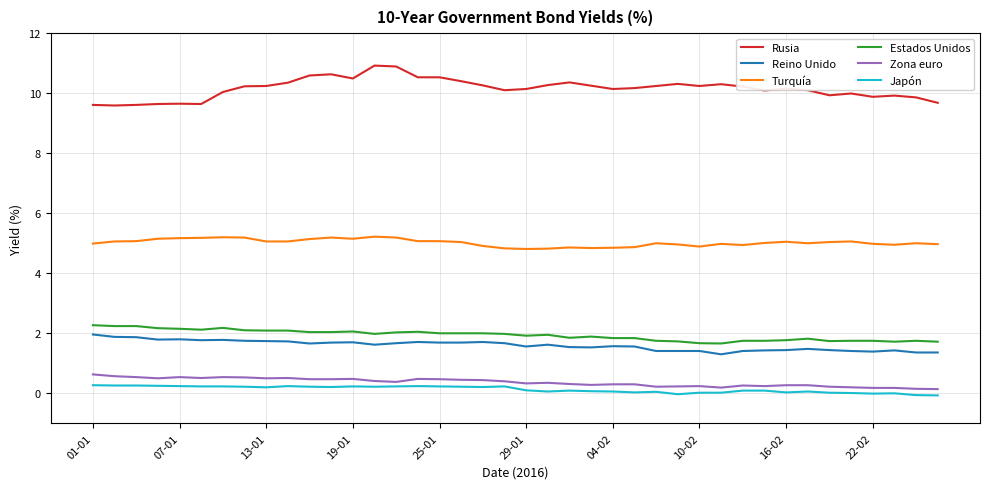

What is the difference between the maximum and minimum values in the Estados Unidos series?

0.6